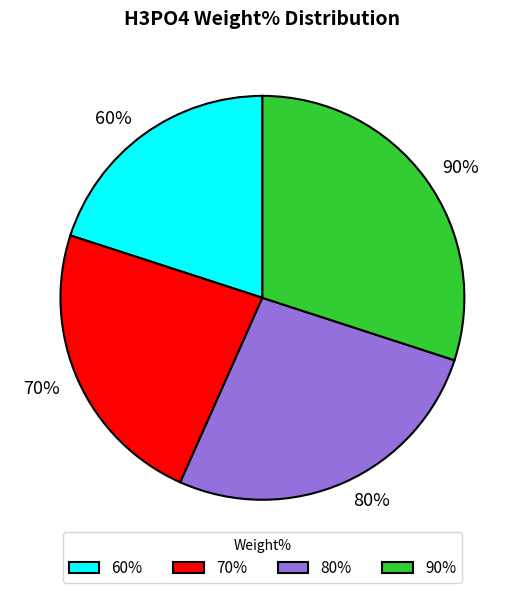

Which slice is the smallest?

60%